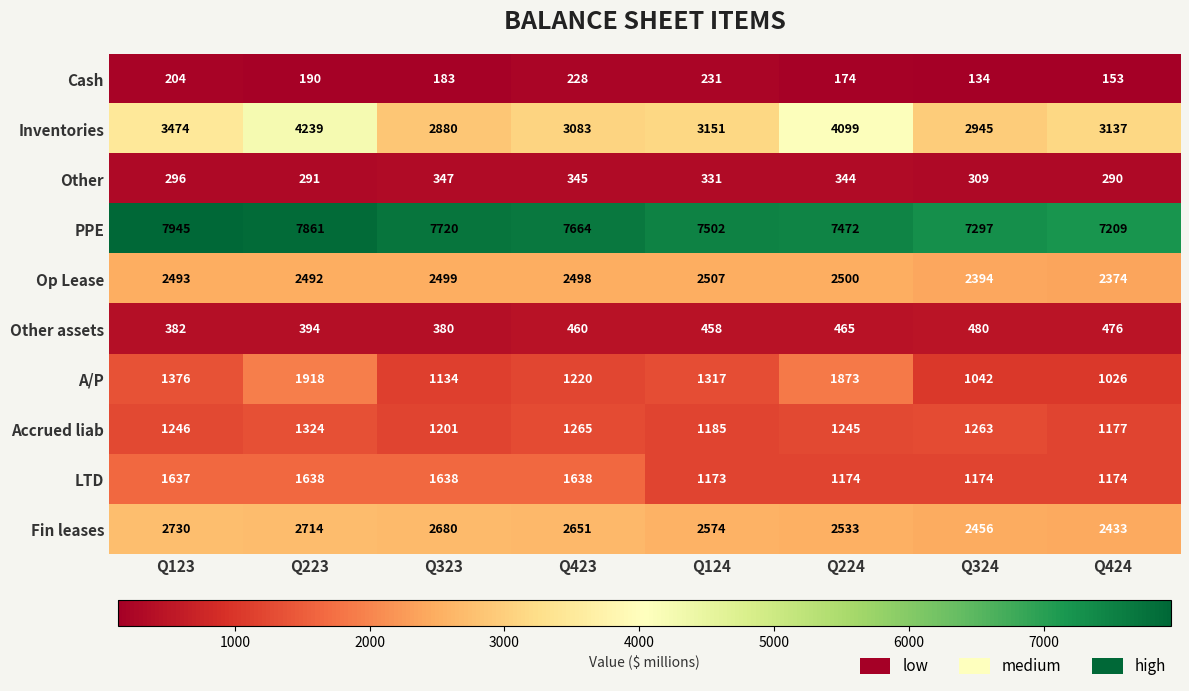

Is it true that Other assets equals 460 at Q423?

True